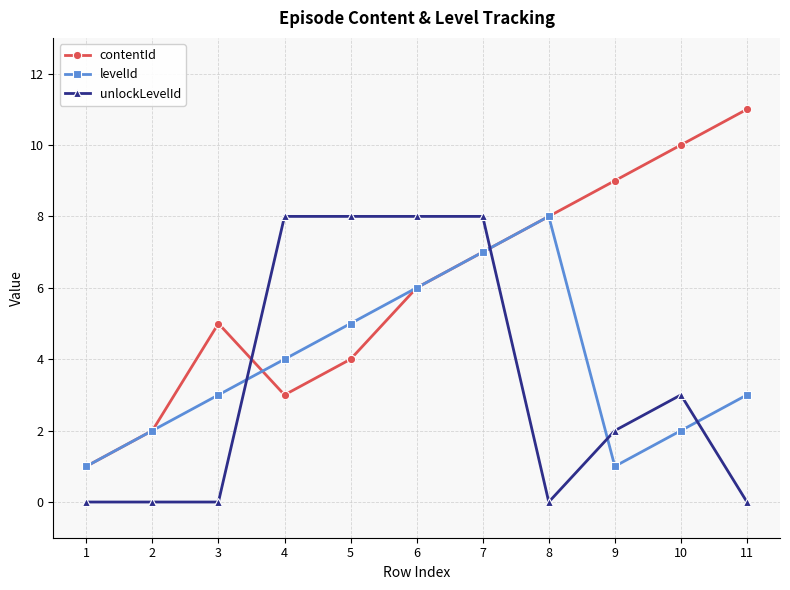

Where is the first local maximum for levelId?

8